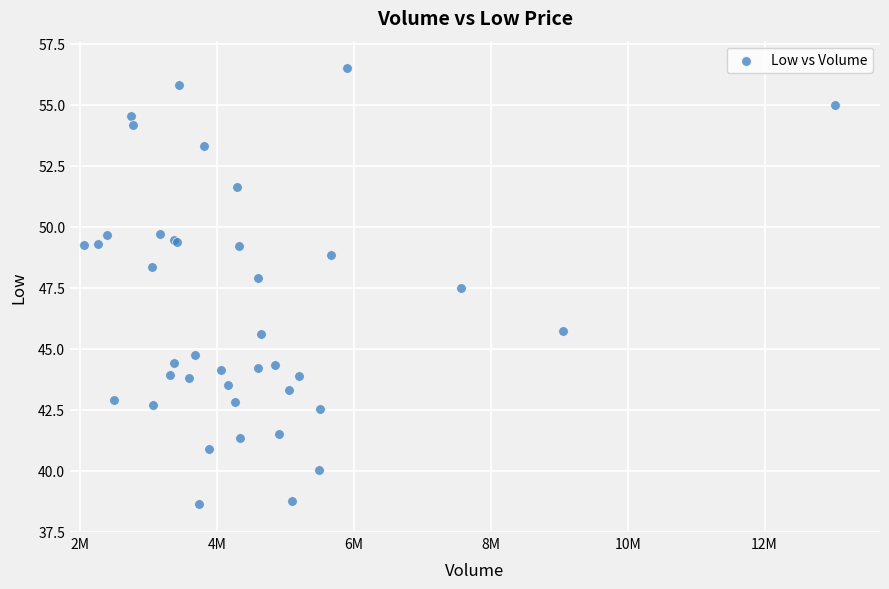

What Y value in the scatter plot is closest to 47?

47.5